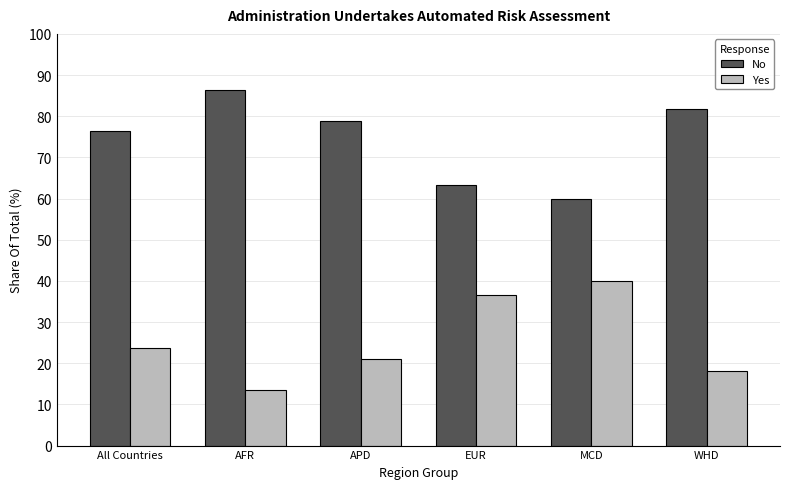

At which label does No first exceed 78?

AFR